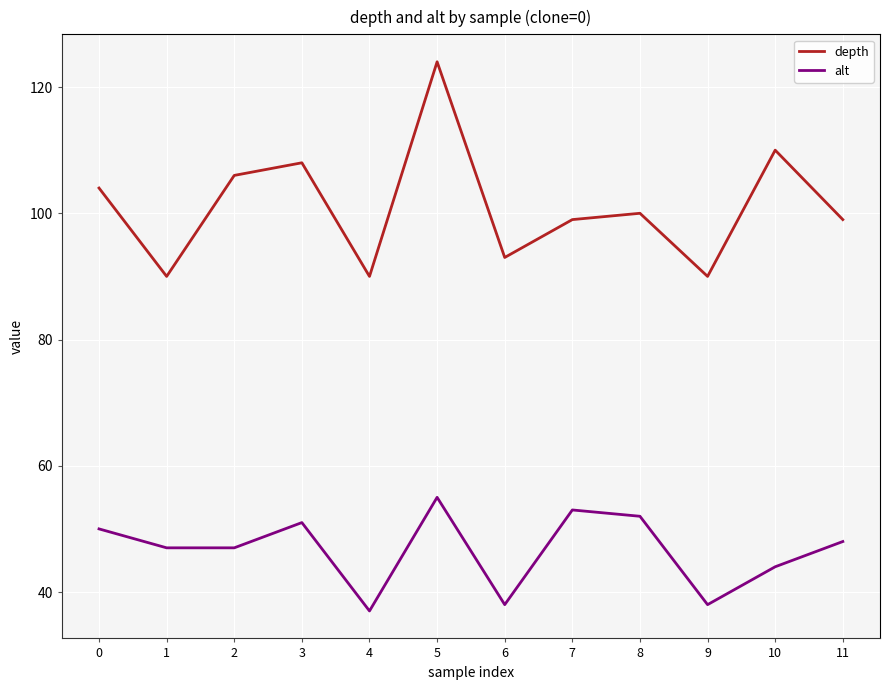

Reading right to left, list all the values displayed in this chart.

depth: 11=99	10=110	9=90	8=100	7=99	6=93	5=124	4=90	3=108	2=106	1=90	0=104
alt: 11=48	10=44	9=38	8=52	7=53	6=38	5=55	4=37	3=51	2=47	1=47	0=50